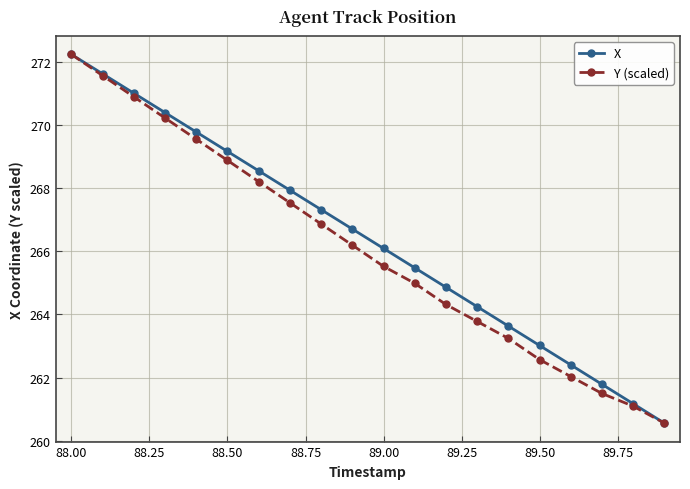

At how many categories does at least one series exceed 267?

9